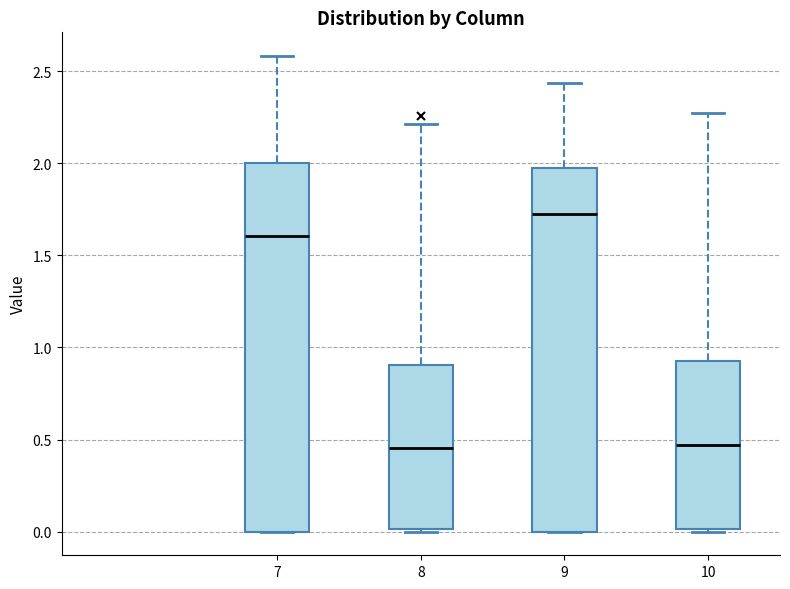

Where does the median line of the box at x = 7 sit on the y-axis? The values are not printed on the chart, so give them approximately, as read against the axis.

1.60